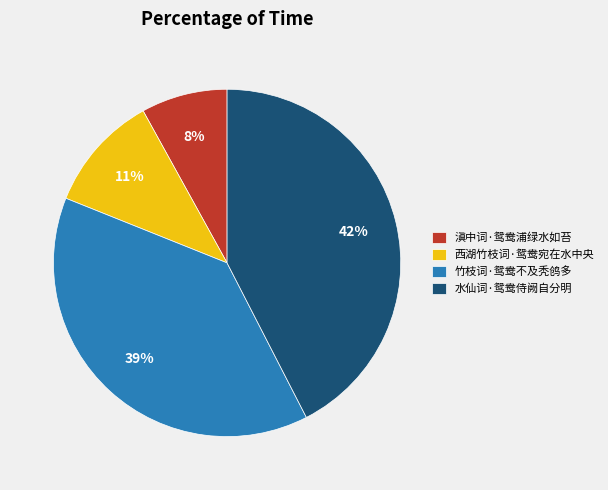

To the nearest percent, what is the difference between the largest and smallest slice percentages?

34%